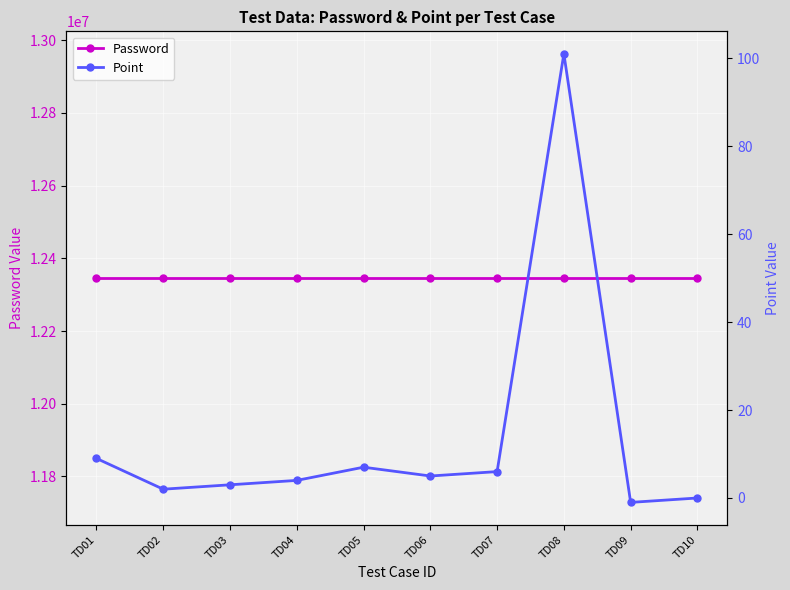

What are all the series names shown in the legend?

Password, Point